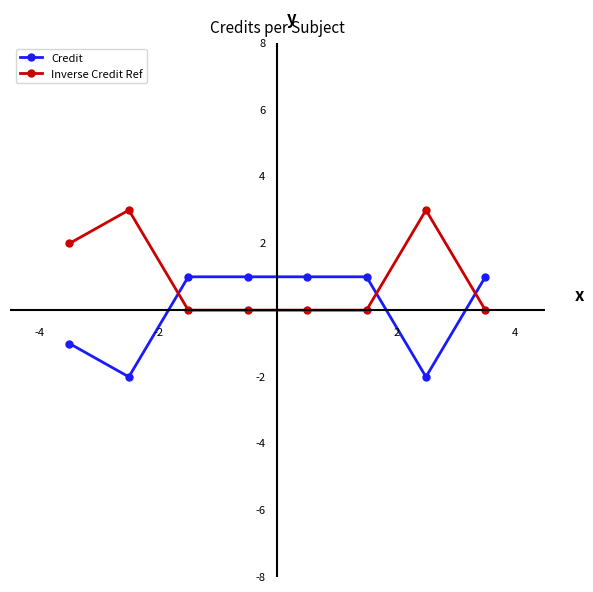

Which series has the largest total across all categories?

Inverse Credit Ref